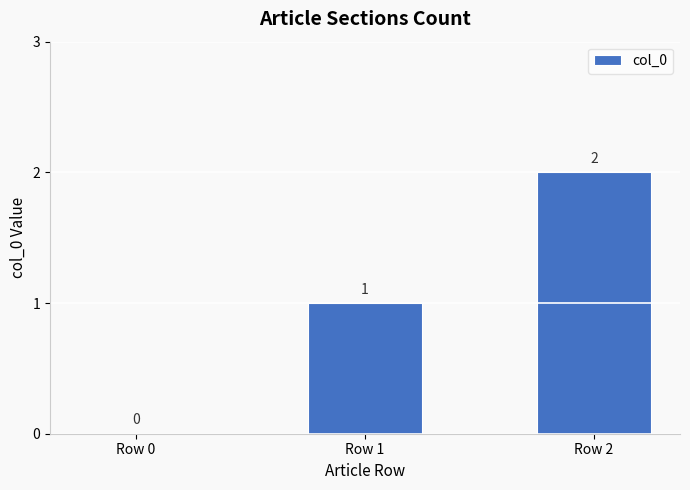

Reading right to left, list all the values displayed in this chart.

2	1	0